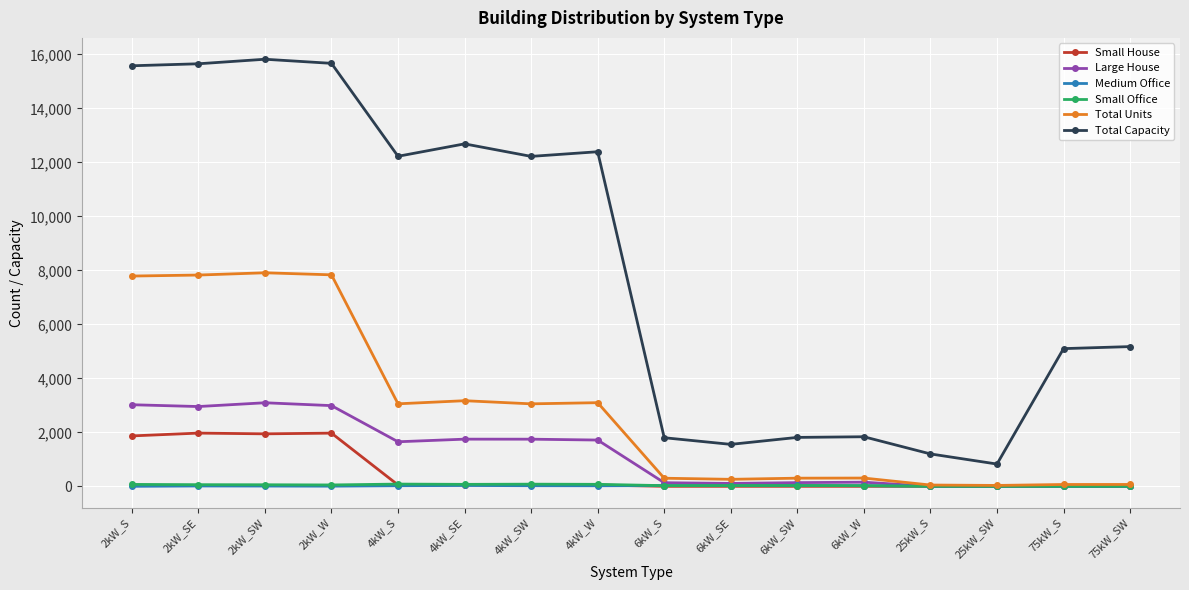

The value of Total Units at 4kW_W is 4166. True or false?

False